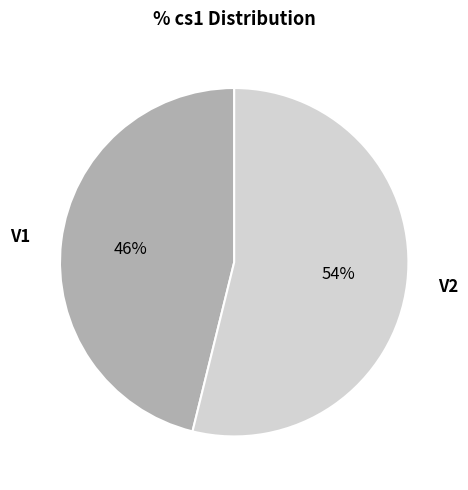

The V2 slice represents 54% of the pie. True or false?

True